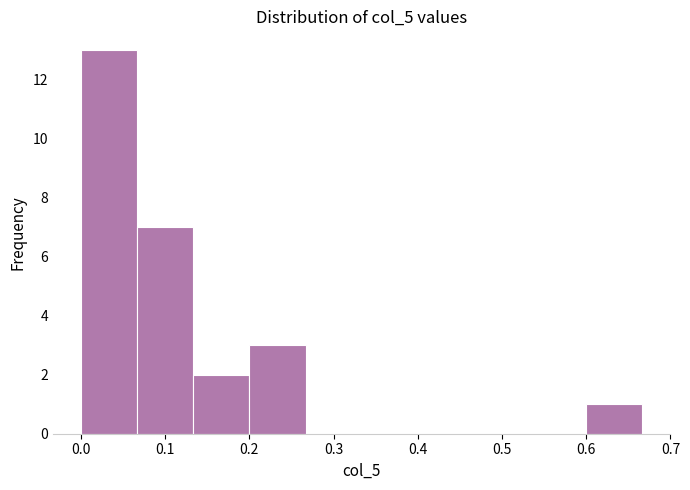

Reading left to right, list every bar in this chart as the range it spans on the x-axis followed by its height. Neither the bar edges nor the heights are printed on the chart, so give them approximately, as read against the axes.

0.00 to 0.07: 13
0.07 to 0.13: 7
0.13 to 0.20: 2
0.20 to 0.27: 3
0.27 to 0.33: 0
0.33 to 0.40: 0
0.40 to 0.47: 0
0.47 to 0.53: 0
0.53 to 0.60: 0
0.60 to 0.67: 1